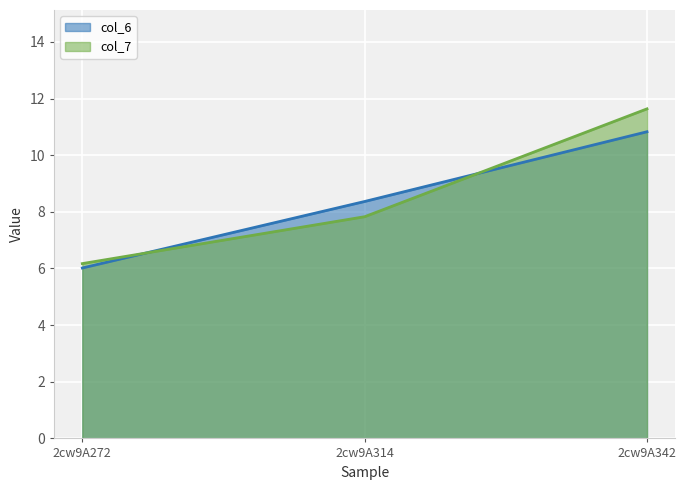

How many data points in col_6 are above 8?

2